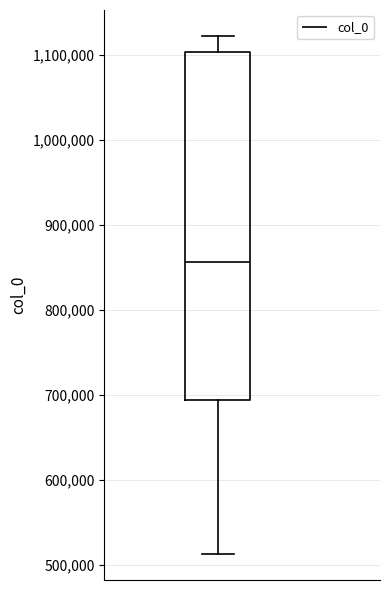

Where is the upper edge of the box on the y-axis? The values are not printed on the chart, so give them approximately, as read against the axis.

1100000